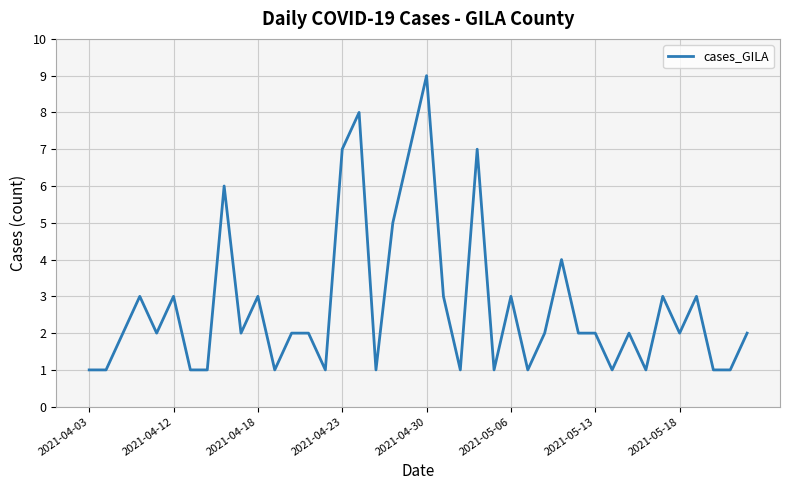

What is the difference between the maximum and minimum values?

8